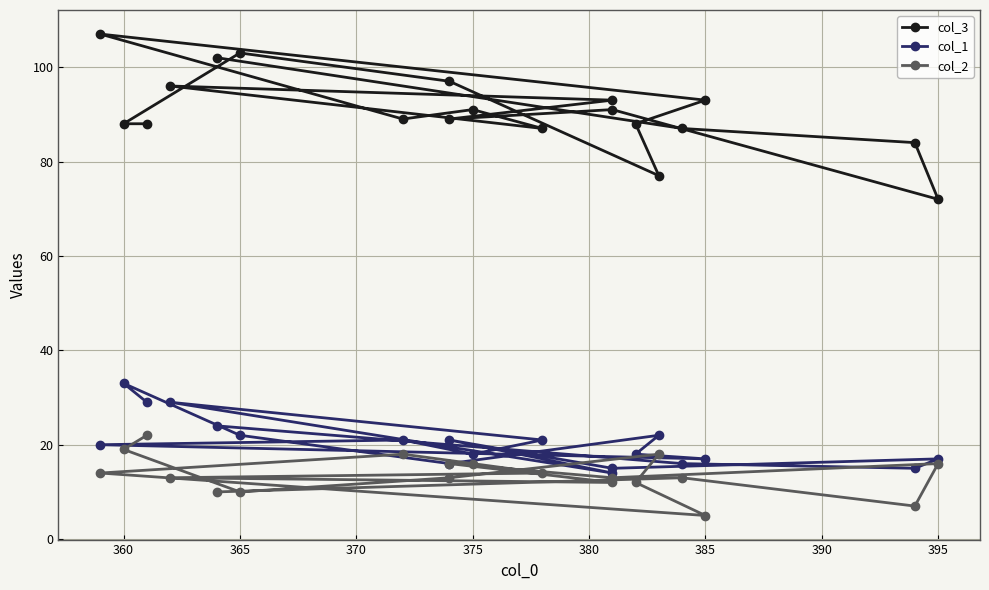

What are all the series names shown in the legend?

col_3, col_1, col_2